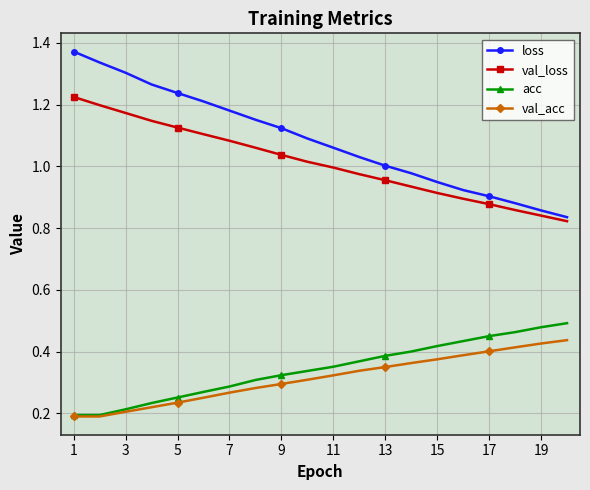

List the series in order of their peak value, lowest first.

val_acc, acc, val_loss, loss